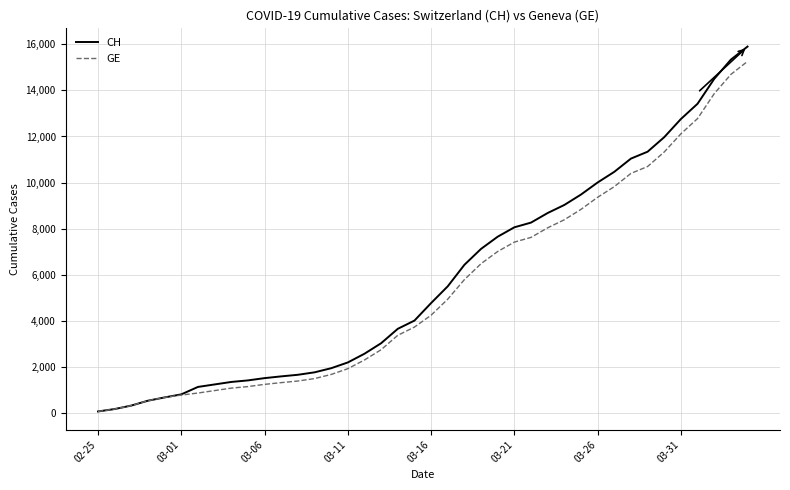

Which series has the widest spread of values?

CH